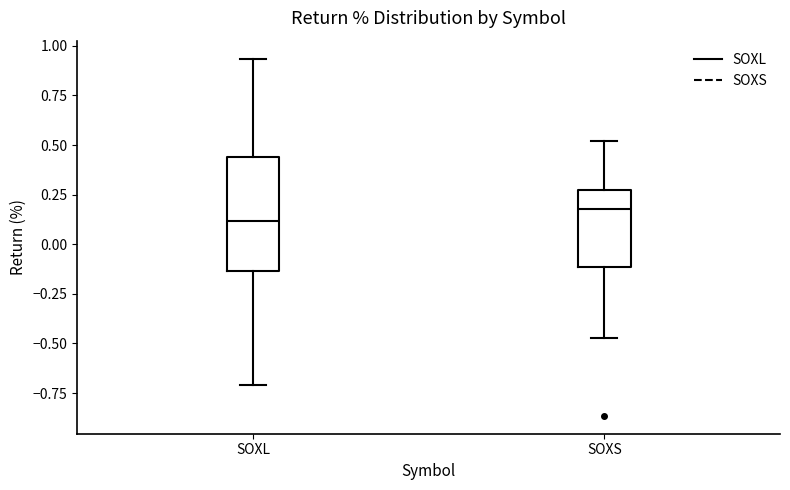

Where does the upper whisker of the box for SOXL end on the y-axis? The values are not printed on the chart, so give them approximately, as read against the axis.

0.95